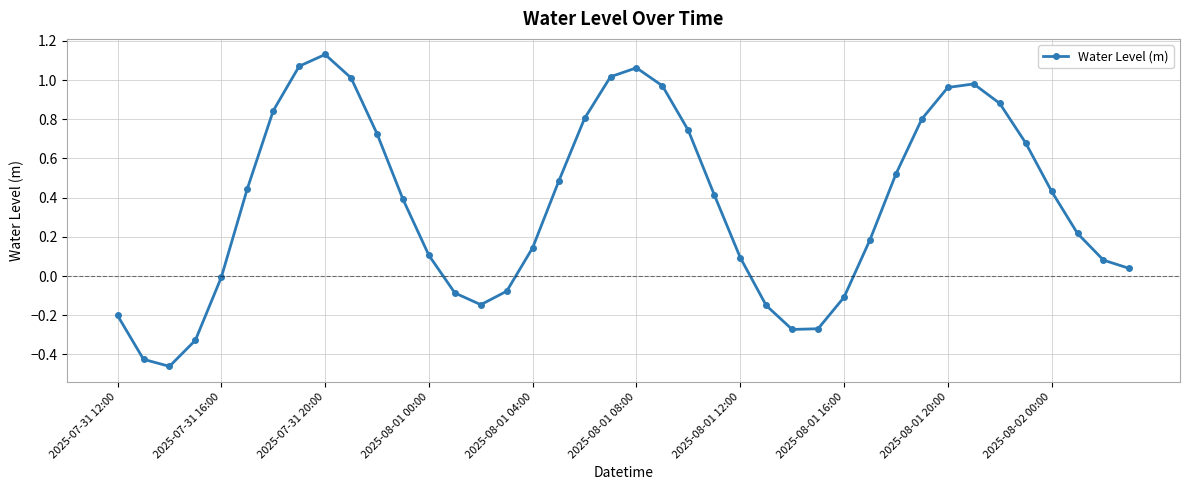

How many points are lower than both their immediate neighbors (excluding endpoints)?

3